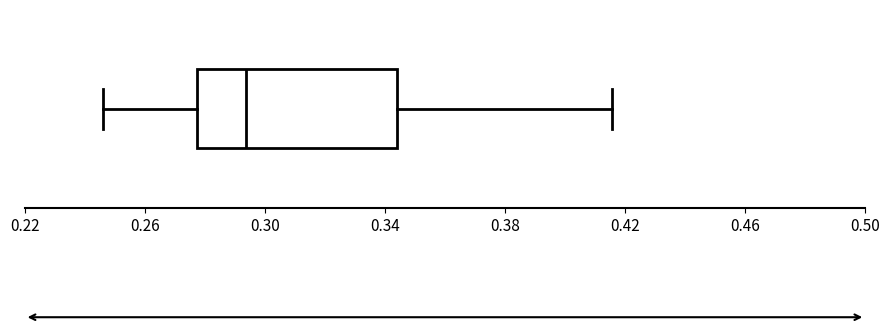

Transcribe this box plot: give where the median line is, the range the box spans, and where the two whiskers end, as read against the x-axis. The values are not printed on the chart, so give them approximately, as read against the axis.

median 0.295, box 0.280 to 0.345, whiskers 0.245 to 0.415